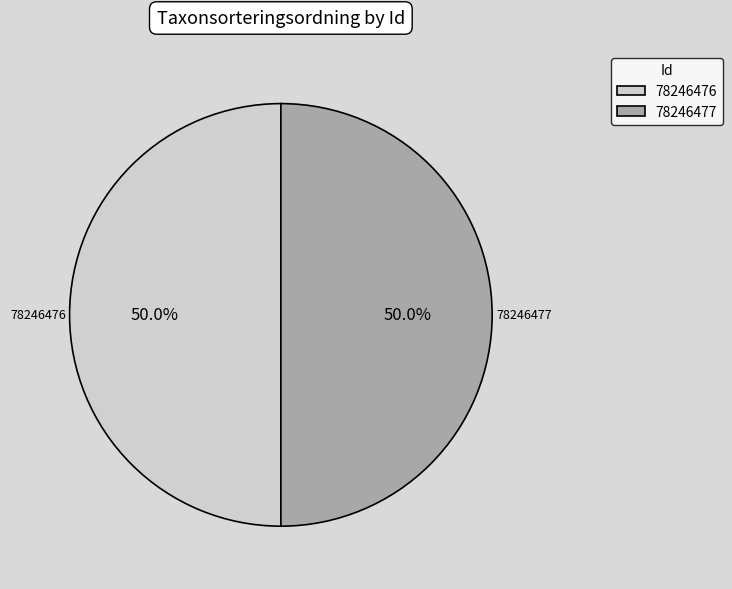

What is the ratio of the value at 78246476 to the value at 78246477?

1.0